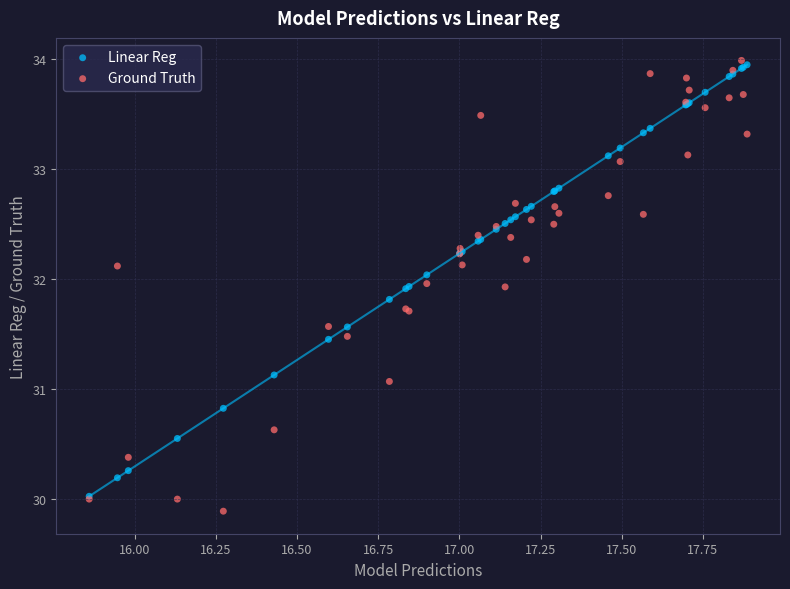

Which series contains the highest Y value?

Ground Truth